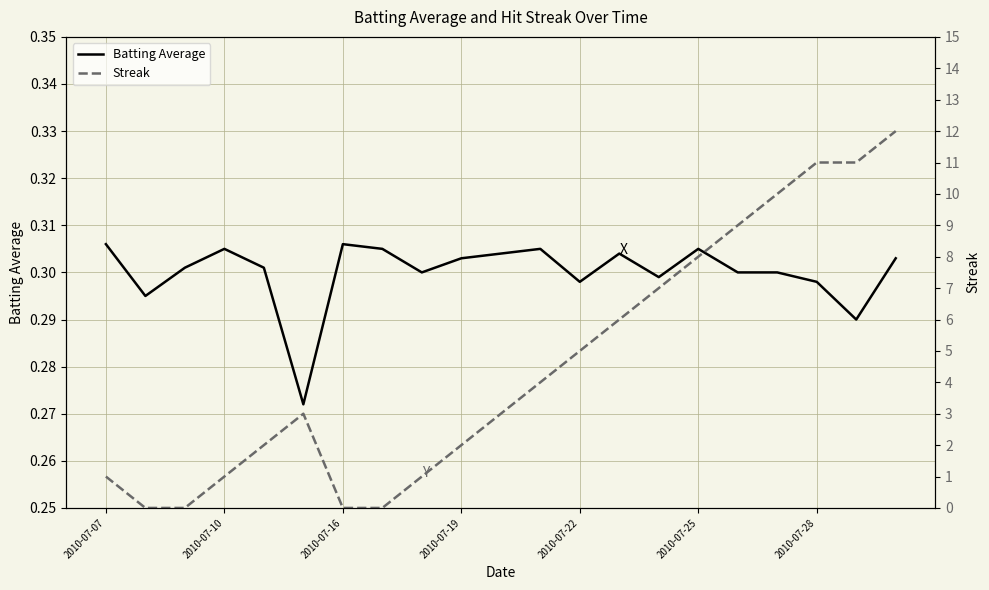

Which series has the largest total across all categories?

Streak